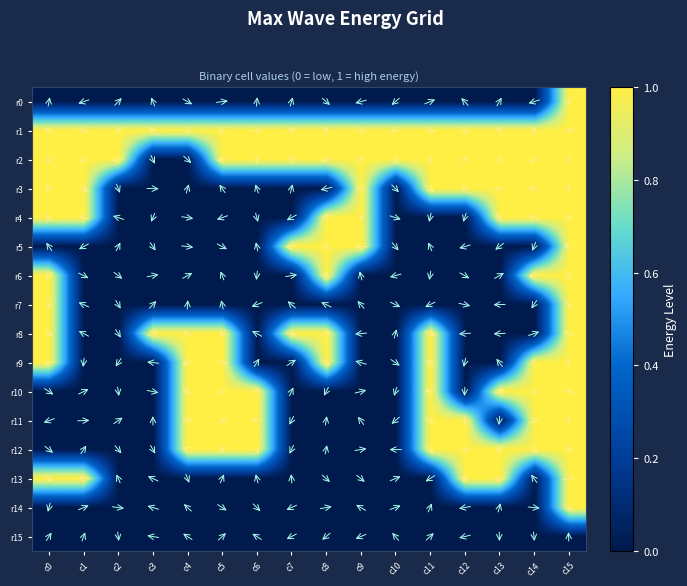

Which label corresponds to the smallest value in the chart?

c0